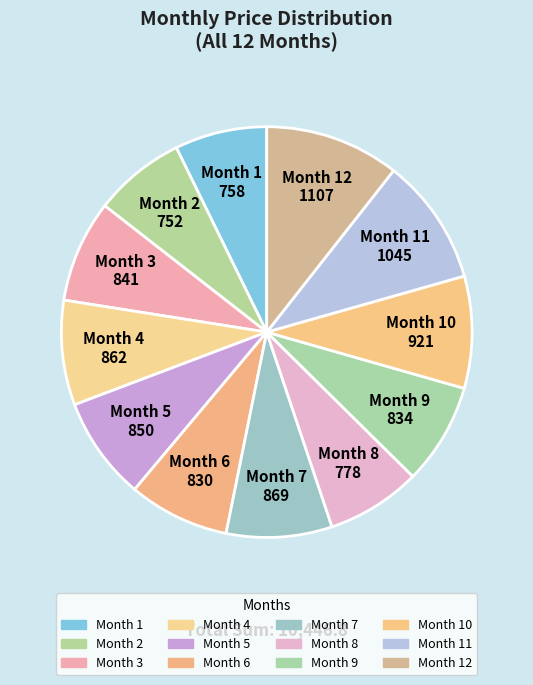

How many segments does this pie chart have?

12